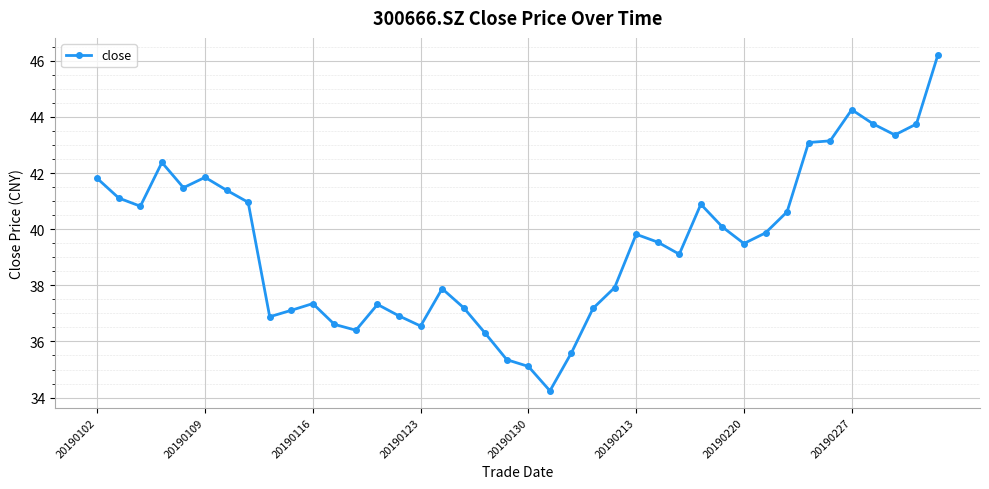

What is the maximum value shown in the chart?

46.2